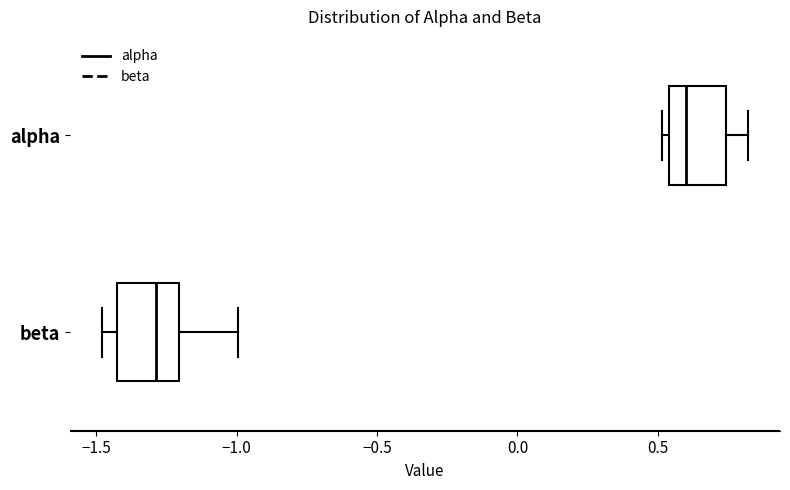

Reading bottom to top, read every box against the x-axis: the position of its median line, the range the box covers, and the ends of its whiskers. The values are not printed on the chart, so give them approximately, as read against the axis.

beta: median -1.30, box -1.45 to -1.20, whiskers -1.50 to -1.00
alpha: median 0.60, box 0.55 to 0.75, whiskers 0.50 to 0.80